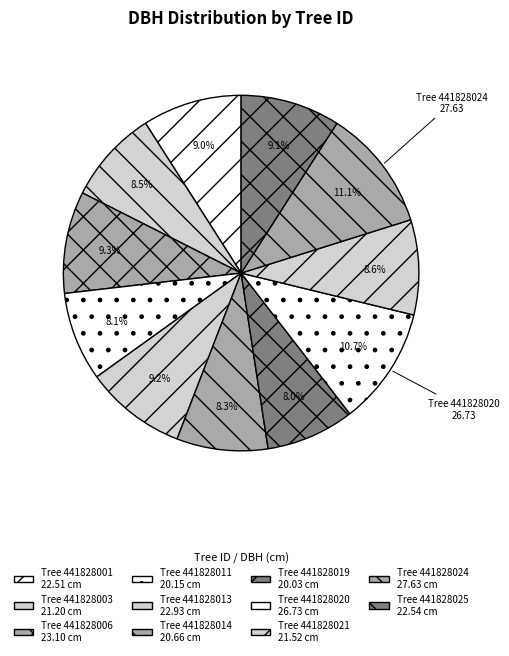

How many slices are in this pie chart?

11